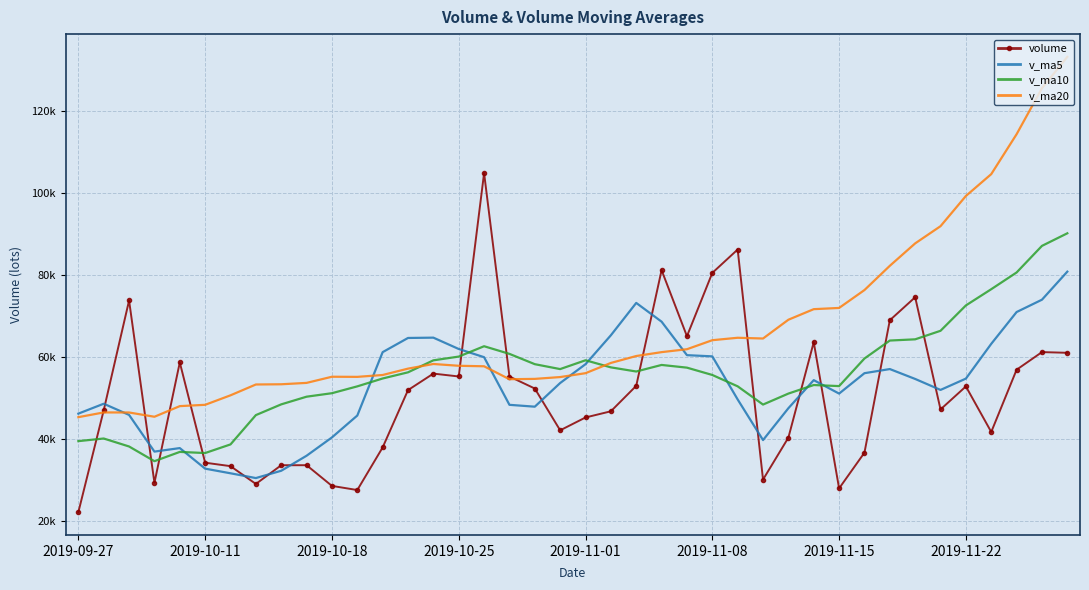

What is the sum of all v_ma10 values?

2245009.7